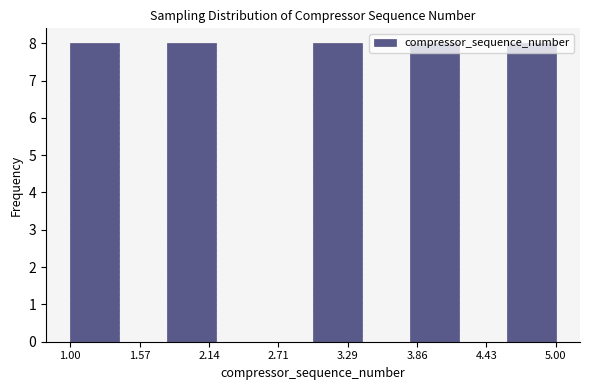

Reading left to right, transcribe this chart: for each bar, give the range it covers on the x-axis and its height. The values are not printed on the chart, so give them approximately, as read against the axis.

1.0 to 1.4: 8
1.4 to 1.8: 0
1.8 to 2.2: 8
2.2 to 2.6: 0
2.6 to 3.0: 0
3.0 to 3.4: 8
3.4 to 3.8: 0
3.8 to 4.2: 8
4.2 to 4.6: 0
4.6 to 5.0: 8